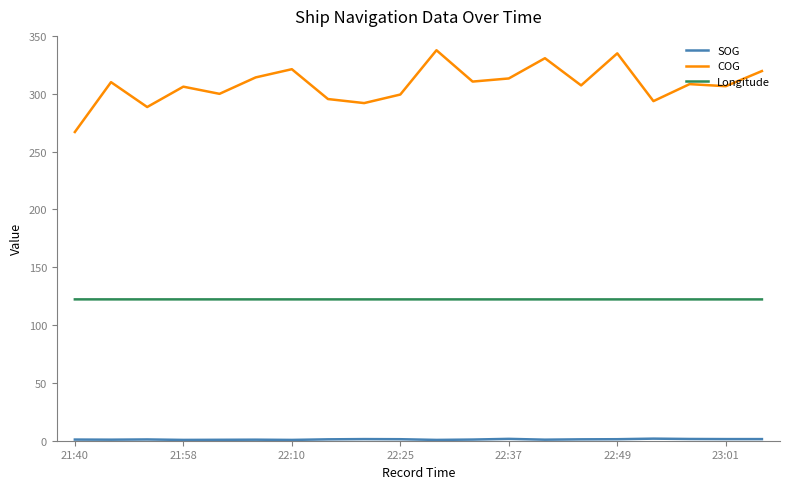

True or false: Longitude and COG intersect in this chart.

False